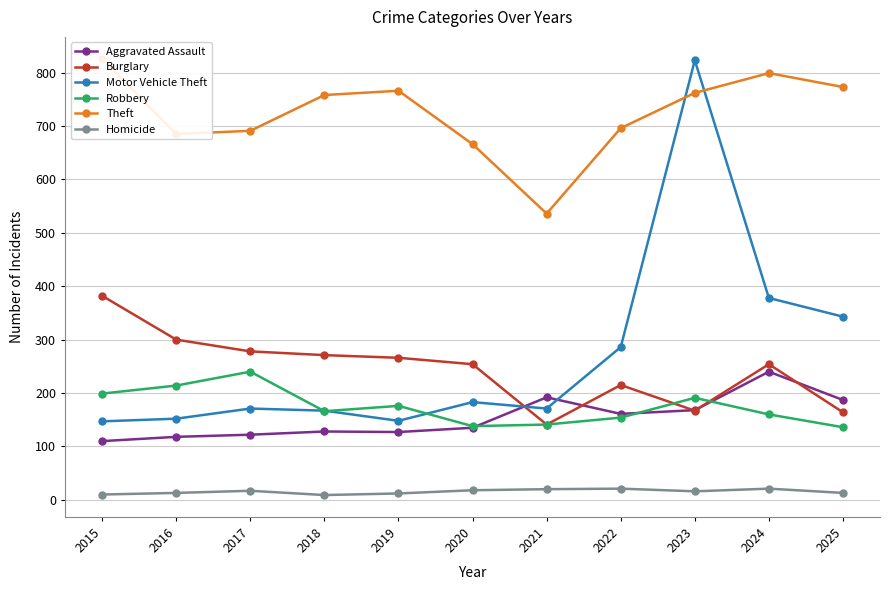

How many data points in Robbery are less than 166?

5